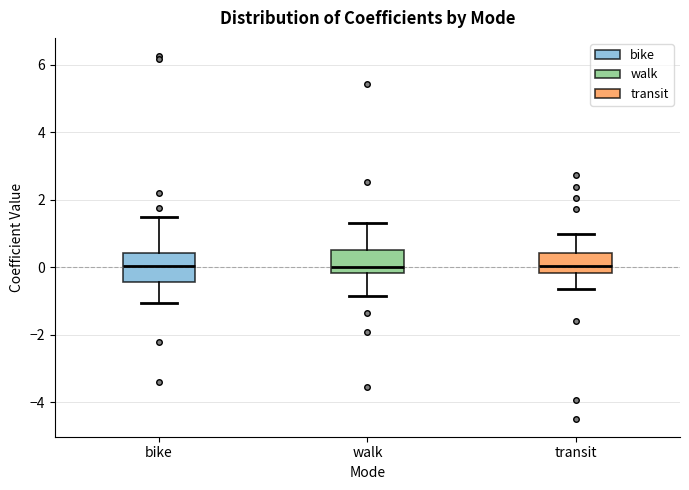

Reading left to right, read every box against the y-axis: the position of its median line, the range the box covers, and the ends of its whiskers. The values are not printed on the chart, so give them approximately, as read against the axis.

bike: median 0.0, box -0.4 to 0.4, whiskers -1.0 to 1.4
walk: median 0.0, box -0.2 to 0.6, whiskers -0.8 to 1.4
transit: median 0.0, box -0.2 to 0.4, whiskers -0.6 to 1.0